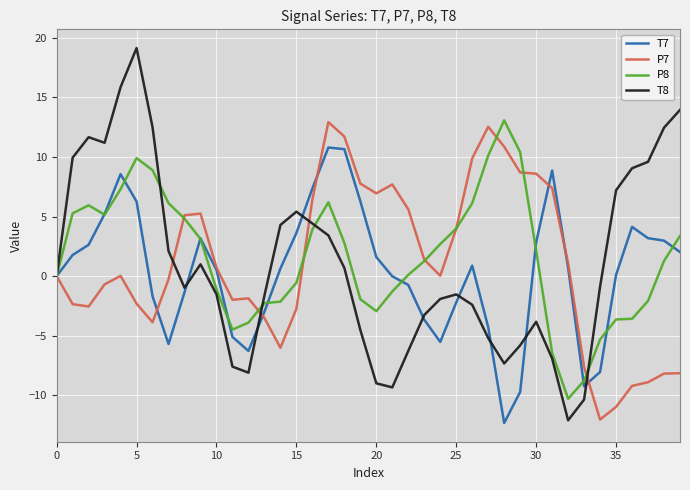

Which series has the widest spread of values?

T8